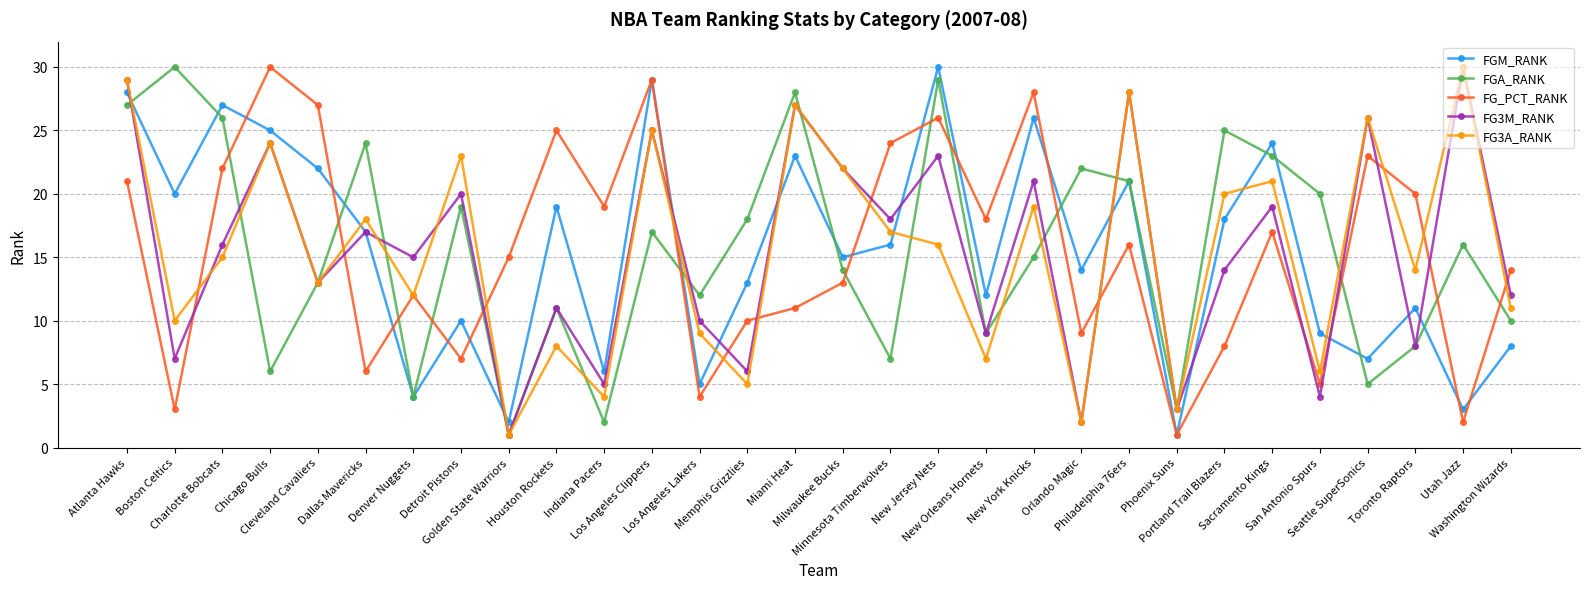

Which category has the lowest value in the FG_PCT_RANK series?

Phoenix Suns